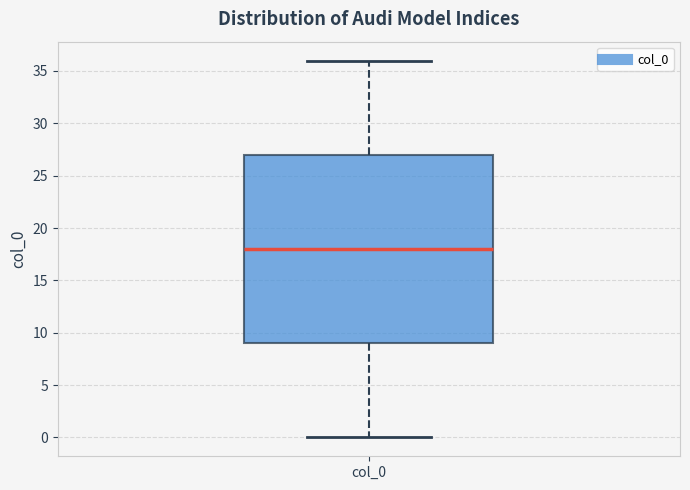

Transcribe this box plot: give where the median line is, the range the box spans, and where the two whiskers end, as read against the y-axis. The values are not printed on the chart, so give them approximately, as read against the axis.

median 18, box 9 to 27, whiskers 0 to 36